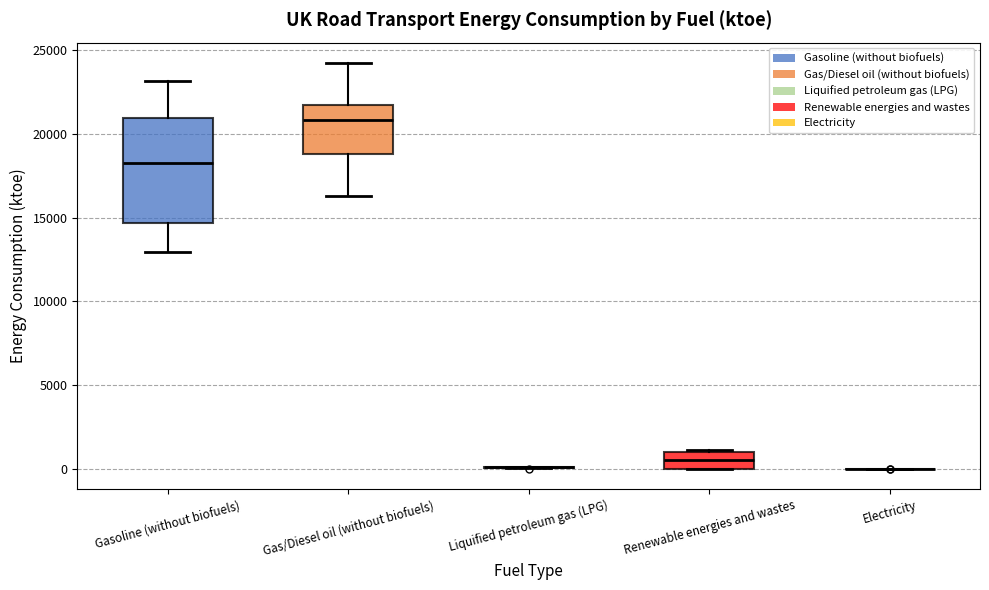

Reading left to right, transcribe this box plot: for each box, give where its median line is, the range the box spans, and where its two whiskers end, as read against the y-axis. The values are not printed on the chart, so give them approximately, as read against the axis.

Gasoline (without biofuels): median 18000, box 14500 to 21000, whiskers 13000 to 23000
Gas/Diesel oil (without biofuels): median 21000, box 19000 to 21500, whiskers 16500 to 24000
Liquified petroleum gas (LPG): box collapsed to a line at 0, whiskers 0 to 0
Renewable energies and wastes: median 500, box 0 to 1000, whiskers 0 to 1000 (just above the box's upper edge)
Electricity: box collapsed to a line at 0, whiskers 0 to 0